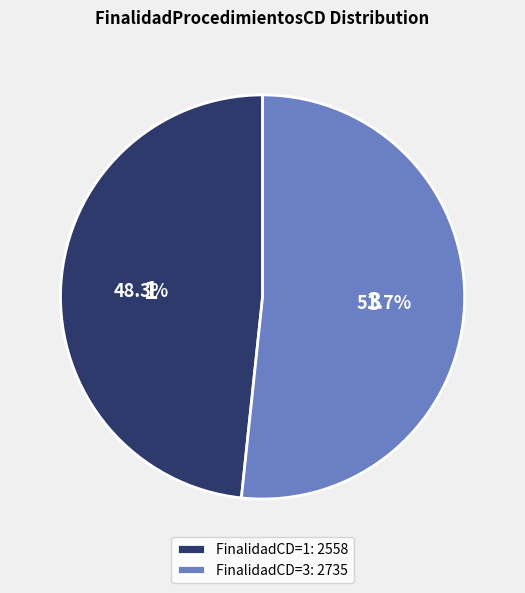

Approximately how many times larger is the value at 3 compared to 1?

1.1